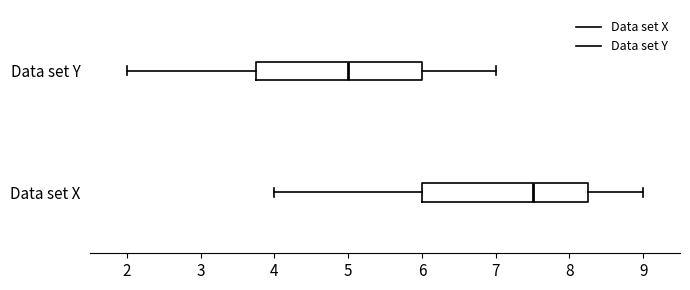

Where does the right whisker of the box for Data set Y end on the x-axis? The values are not printed on the chart, so give them approximately, as read against the axis.

7.0